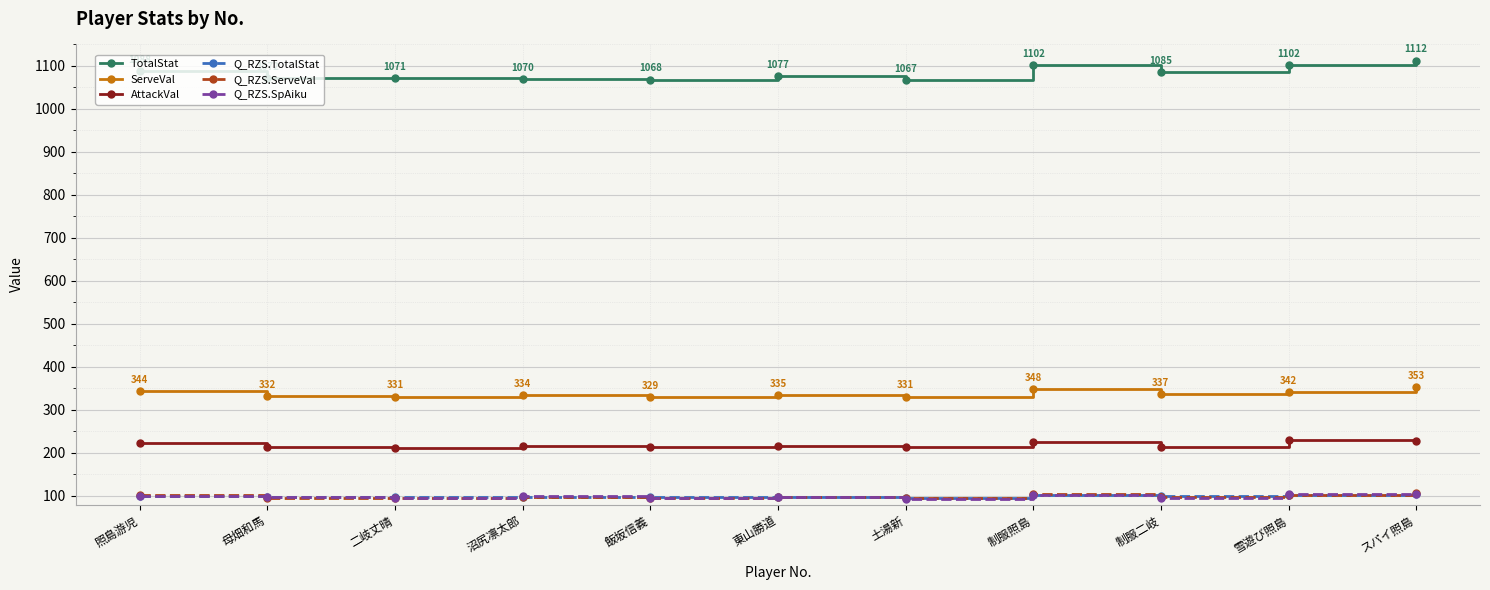

What is the difference between the second highest and second lowest values in the Q_RZS.ServeVal series?

8.8